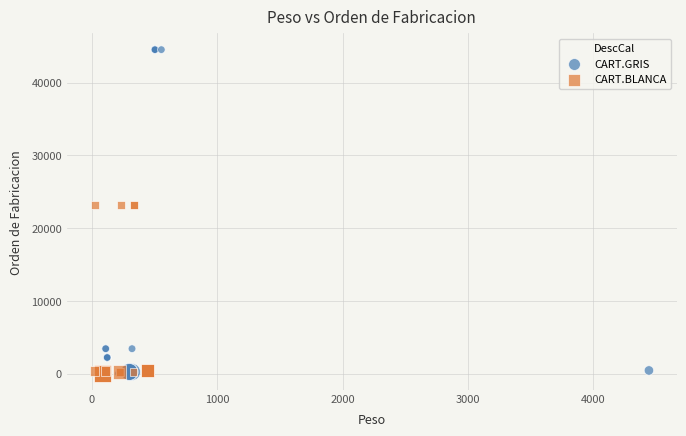

Which series has the widest spread of Y values?

CART.GRIS